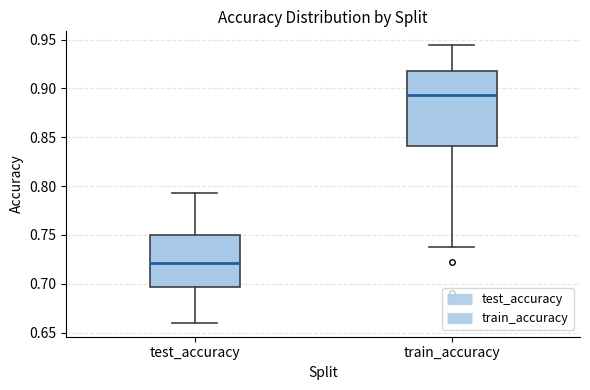

Reading left to right, transcribe this box plot: for each box, give where its median line is, the range the box spans, and where its two whiskers end, as read against the y-axis. The values are not printed on the chart, so give them approximately, as read against the axis.

test_accuracy: median 0.720, box 0.695 to 0.750, whiskers 0.660 to 0.790
train_accuracy: median 0.895, box 0.840 to 0.920, whiskers 0.735 to 0.945